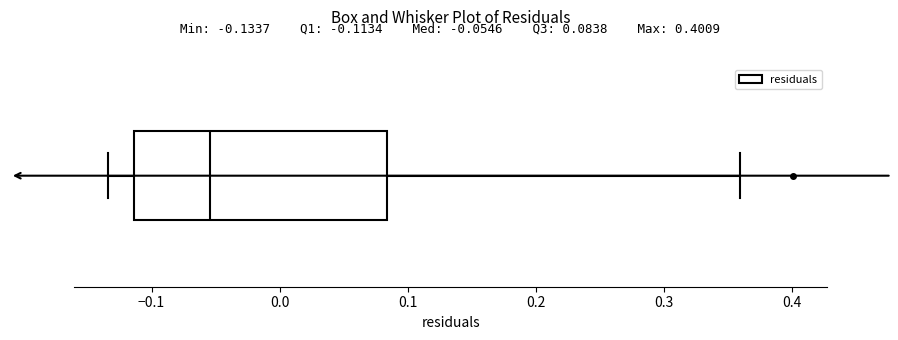

Read this box plot against the x-axis: the position of the median line, the range covered by the box, and the ends of both whiskers. The values are not printed on the chart, so give them approximately, as read against the axis.

median -0.05, box -0.11 to 0.08, whiskers -0.13 to 0.36